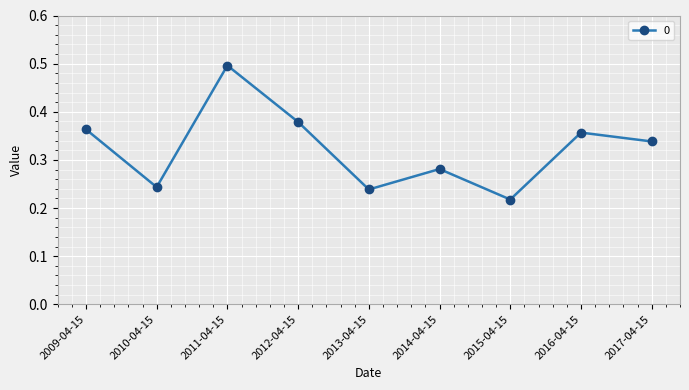

At which category does the data reach its first local valley?

2010-04-15